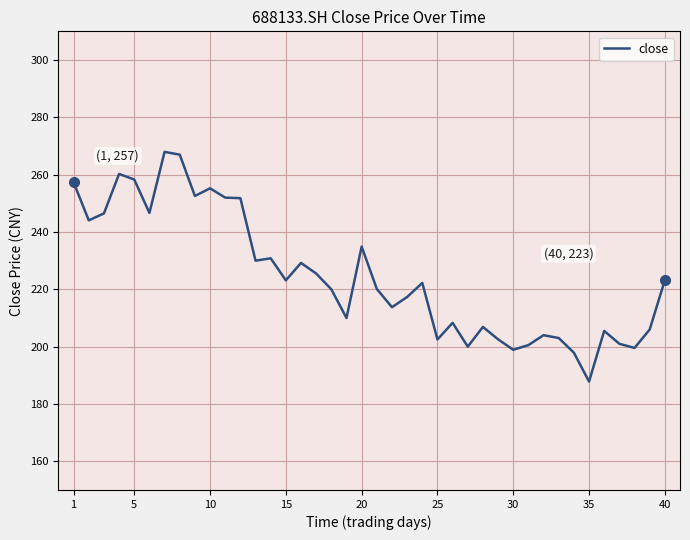

What is the smallest value displayed?

187.8